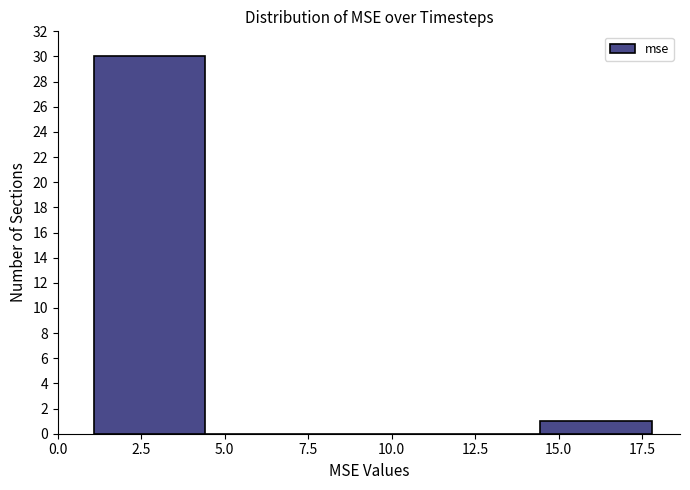

Reading left to right, list every bar in this chart as the range it spans on the x-axis followed by its height. Neither the bar edges nor the heights are printed on the chart, so give them approximately, as read against the axes.

1.0 to 4.5: 30
4.5 to 8.0: 0
8.0 to 11.0: 0
11.0 to 14.5: 0
14.5 to 18.0: 1